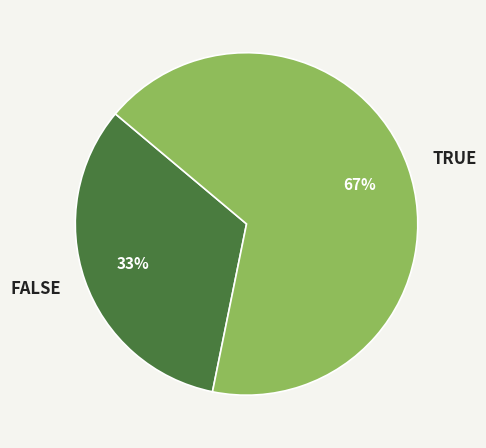

To the nearest percent, what is the difference between the TRUE and FALSE slice percentages?

34%